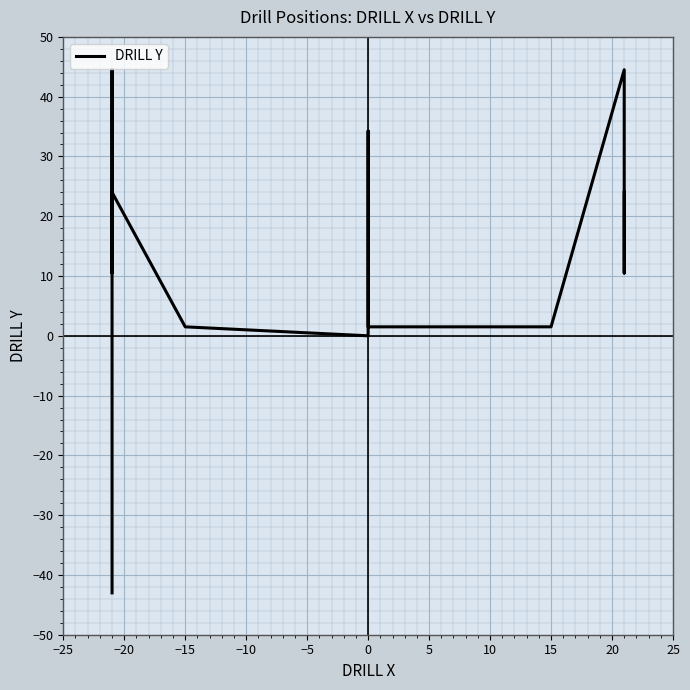

The value at −15 is 0.7. True or false?

False